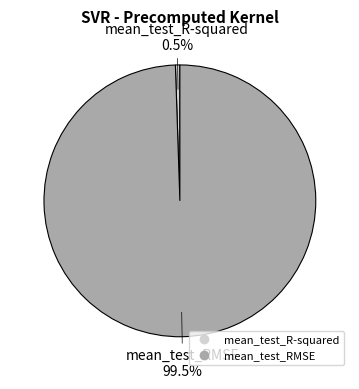

Between mean_test_RMSE and mean_test_R-squared, which is larger?

mean_test_RMSE